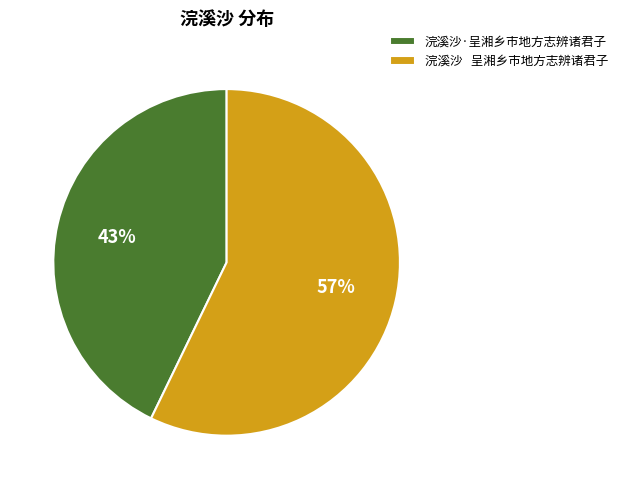

Rank the categories by value from highest to lowest.

浣溪沙 呈湘乡市地方志辨诸君子, 浣溪沙·呈湘乡市地方志辨诸君子